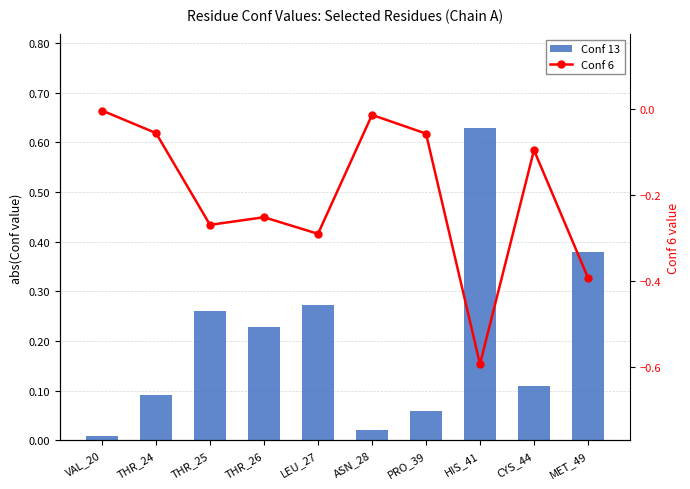

Is it true that Conf 13 equals 0.3 at LEU_27?

True